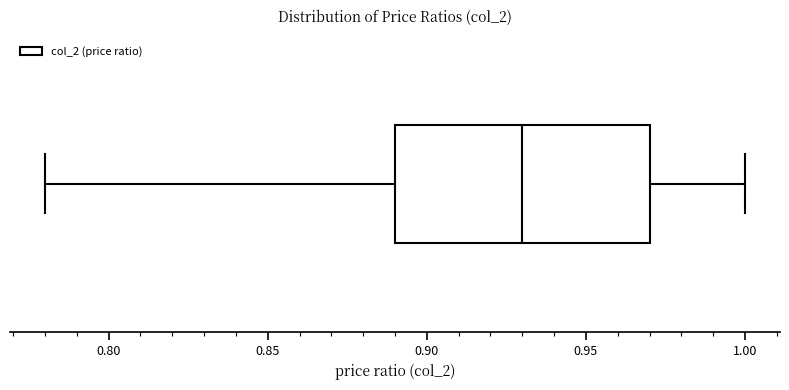

Transcribe this box plot: give where the median line is, the range the box spans, and where the two whiskers end, as read against the x-axis. The values are not printed on the chart, so give them approximately, as read against the axis.

median 0.93, box 0.89 to 0.97, whiskers 0.78 to 1.00